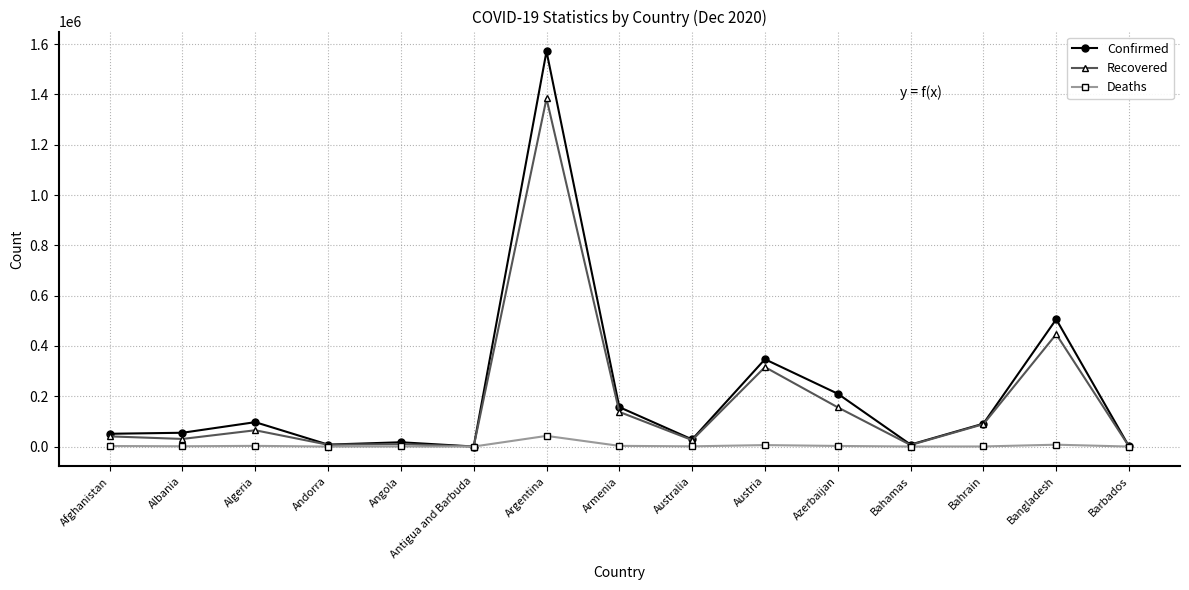

What is the maximum value shown in the chart?

1571680